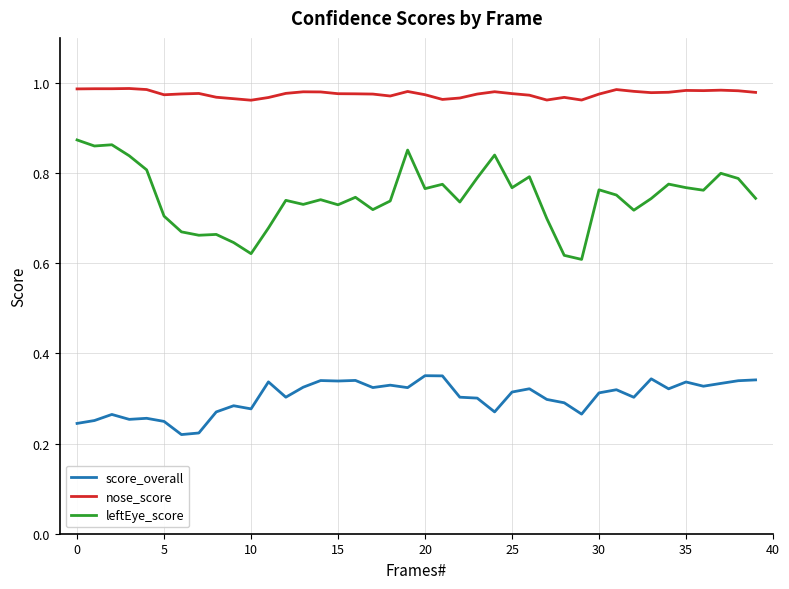

Which series has the widest spread of values?

leftEye_score